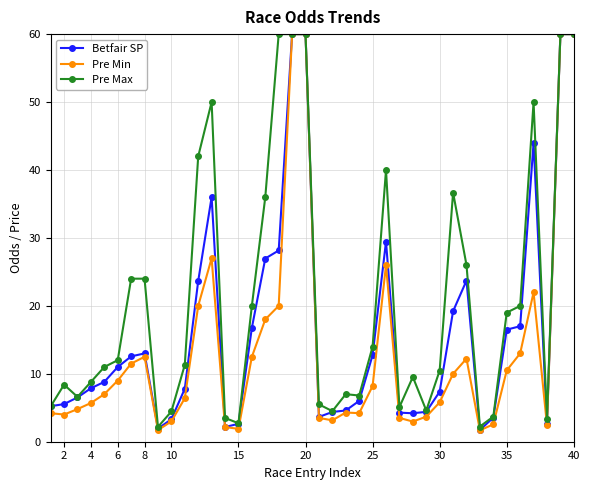

How many lines are shown in the chart?

3